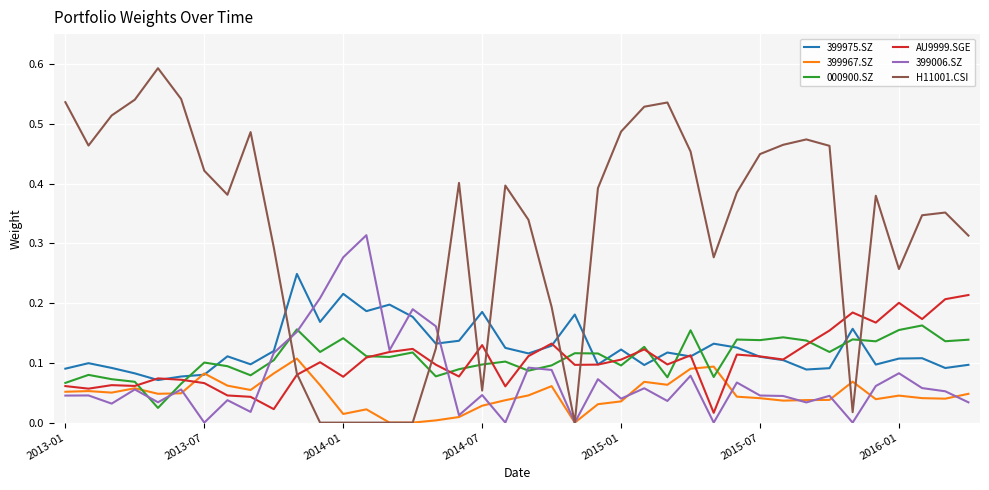

Rank the series by their maximum value, from lowest to highest.

399967.SZ, 000900.SZ, AU9999.SGE, 399975.SZ, 399006.SZ, H11001.CSI